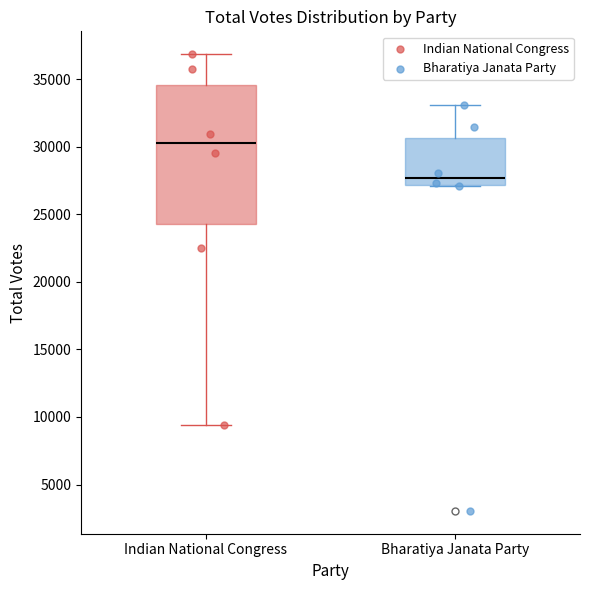

Which box is the tallest, from its lower edge to its upper edge?

Indian National Congress